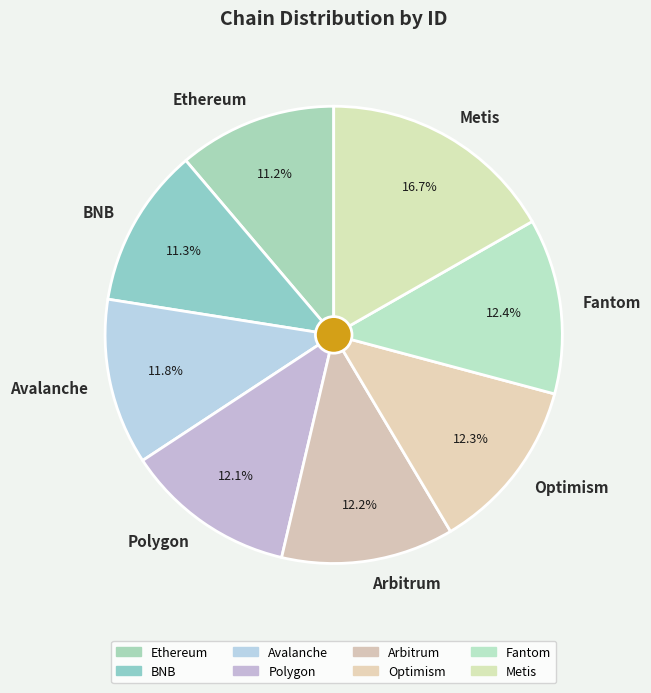

What percentage is the Ethereum slice, to the nearest percent?

11%